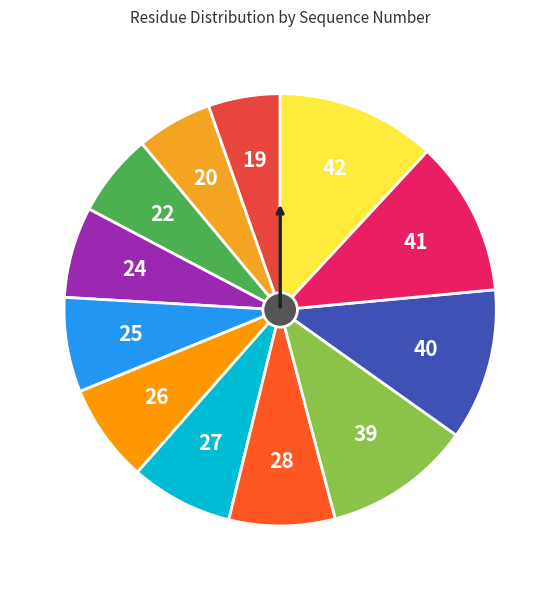

How many segments does this pie chart have?

12